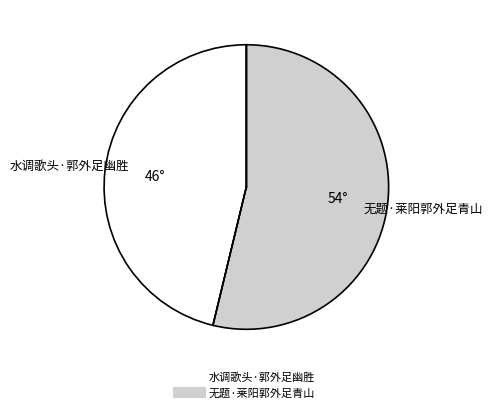

How many slices are in this pie chart?

2